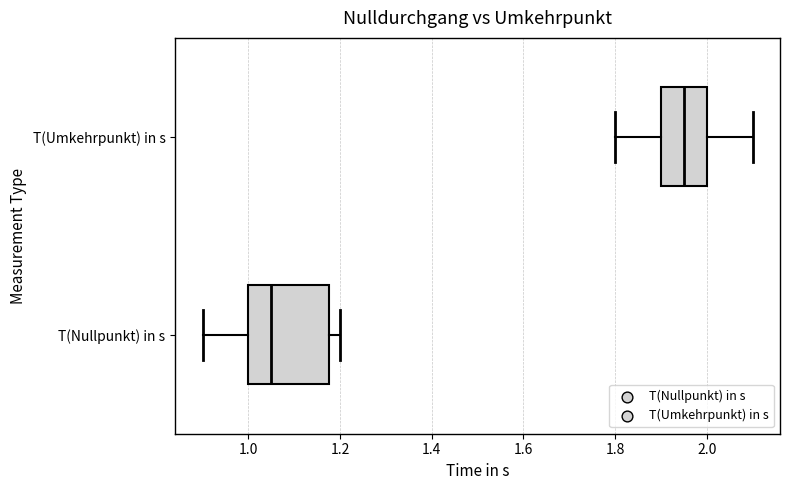

Reading bottom to top, read every box against the x-axis: the position of its median line, the range the box covers, and the ends of its whiskers. The values are not printed on the chart, so give them approximately, as read against the axis.

T(Nullpunkt) in s: median 1.06, box 1.00 to 1.18, whiskers 0.90 to 1.20
T(Umkehrpunkt) in s: median 1.96, box 1.90 to 2.00, whiskers 1.80 to 2.10